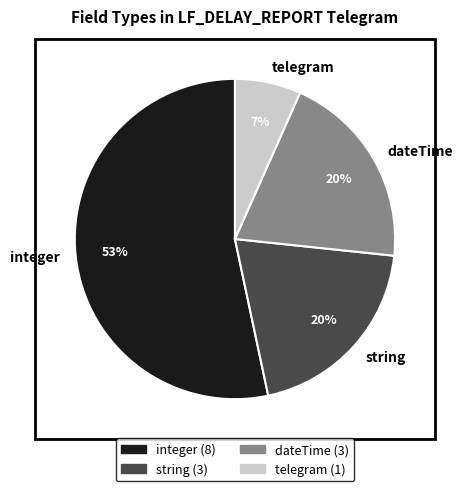

True or false: string accounts for 20% of the total.

True